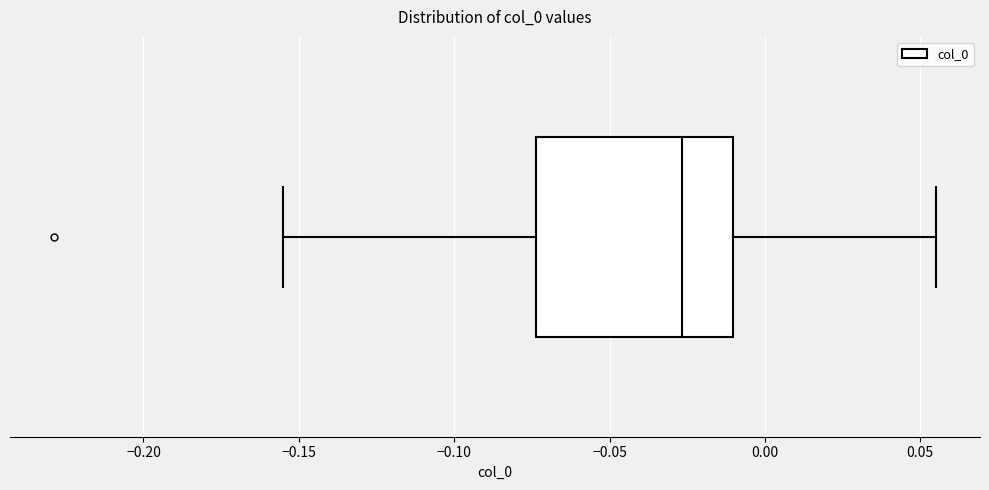

Where is the right edge of the box on the x-axis? The values are not printed on the chart, so give them approximately, as read against the axis.

-0.010